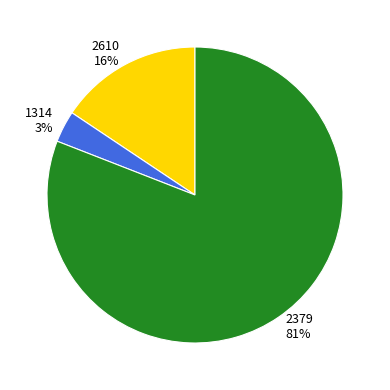

To the nearest percent, what is the combined percentage of 2610 and 2379?

97%